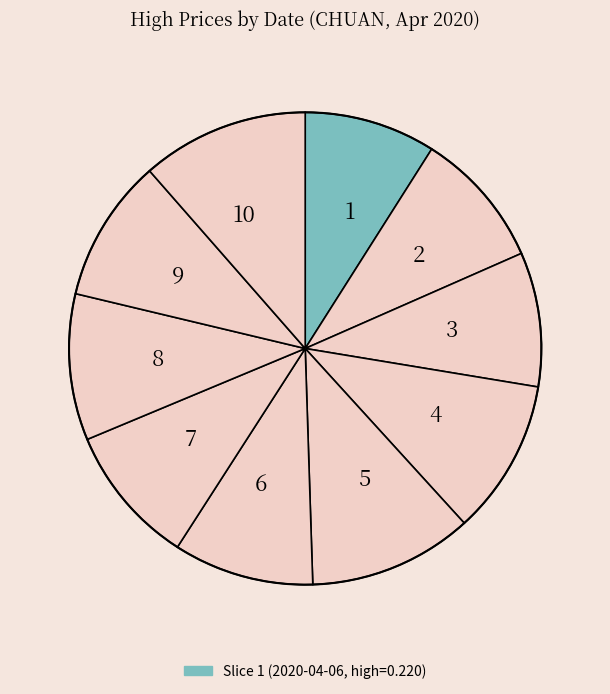

Which has a higher value, 8 or 1?

8